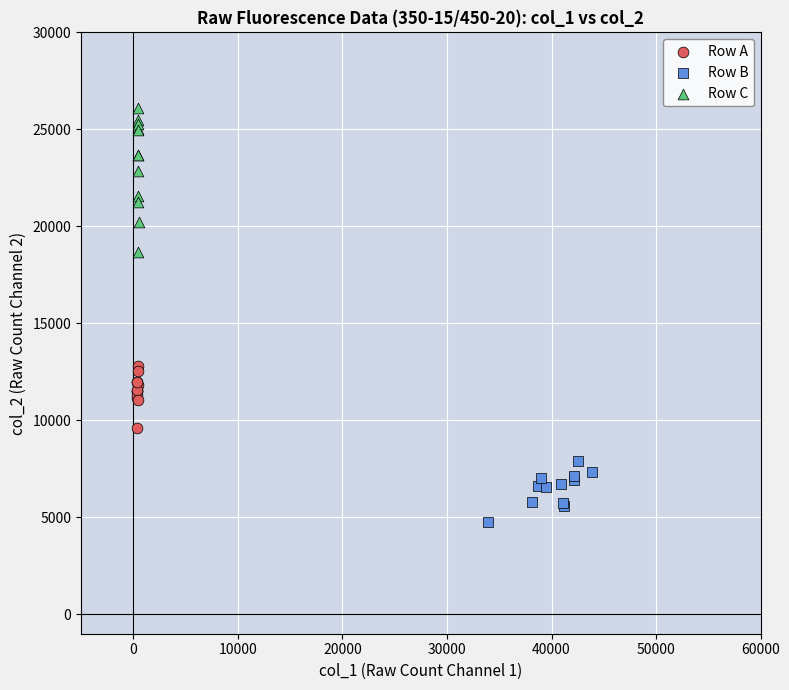

Which series has the widest spread of Y values?

Row C